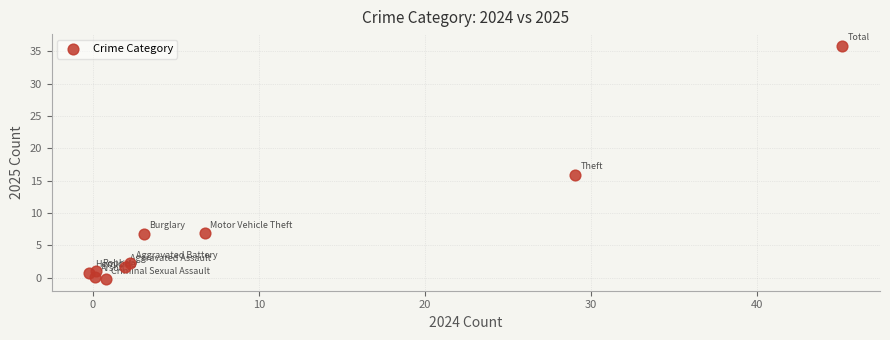

What Y value in the scatter plot is closest to 17?

16.0